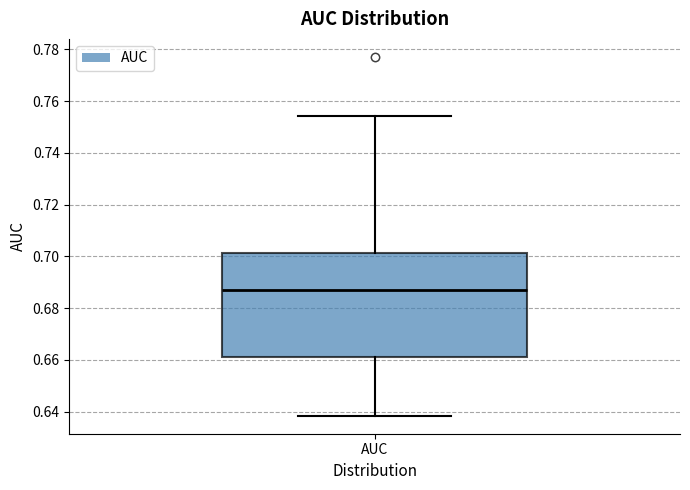

Where is the upper edge of the box for AUC on the y-axis? The values are not printed on the chart, so give them approximately, as read against the axis.

0.702